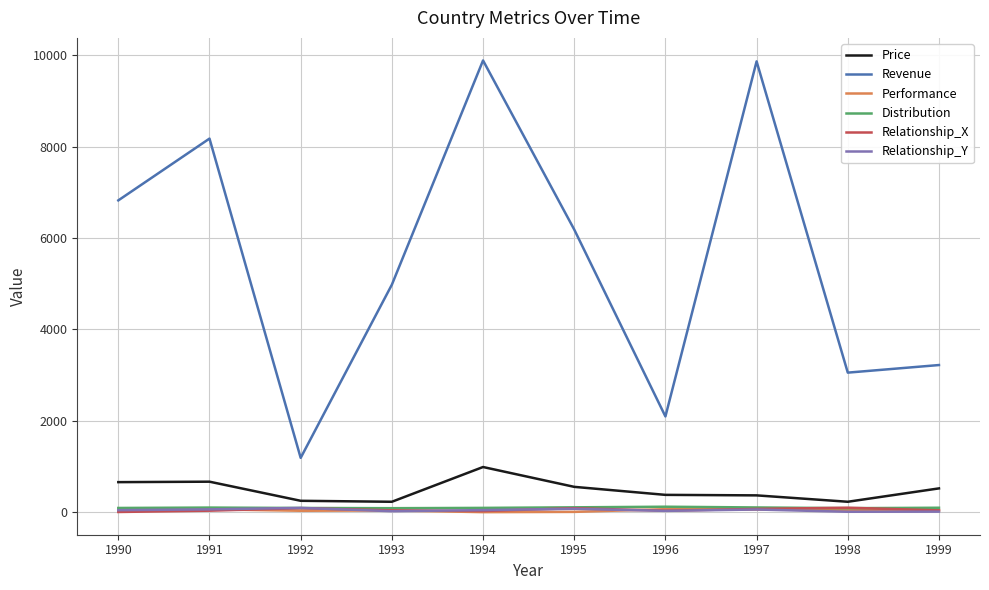

What is the total value across all series at 1997?

10530.6